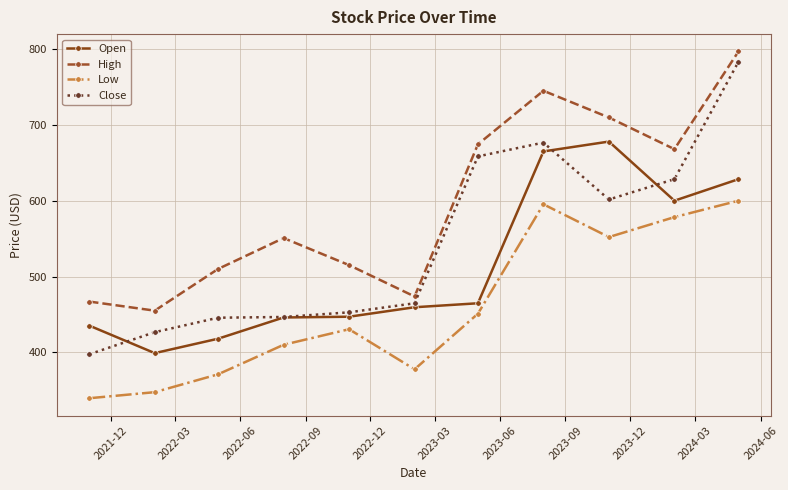

Which series has the largest total across all categories?

High